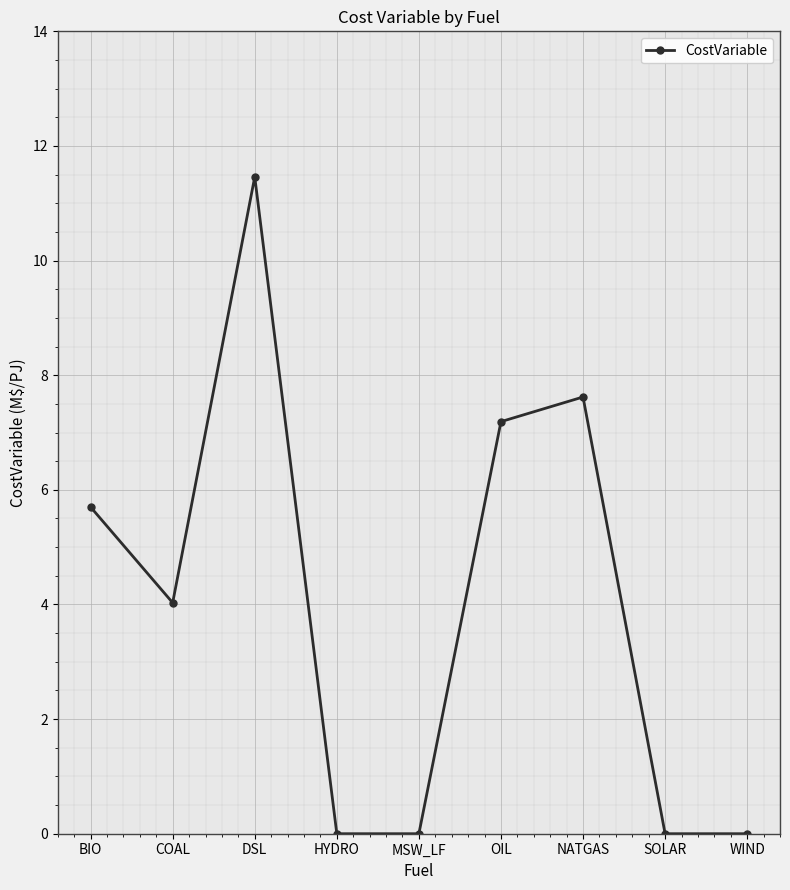

Is it true that the value at BIO is 5.7?

True